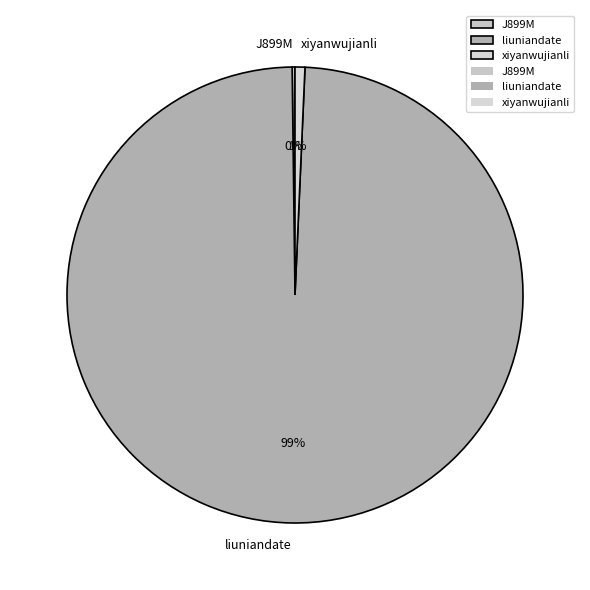

Is it true that xiyanwujianli is 1% of the pie?

True